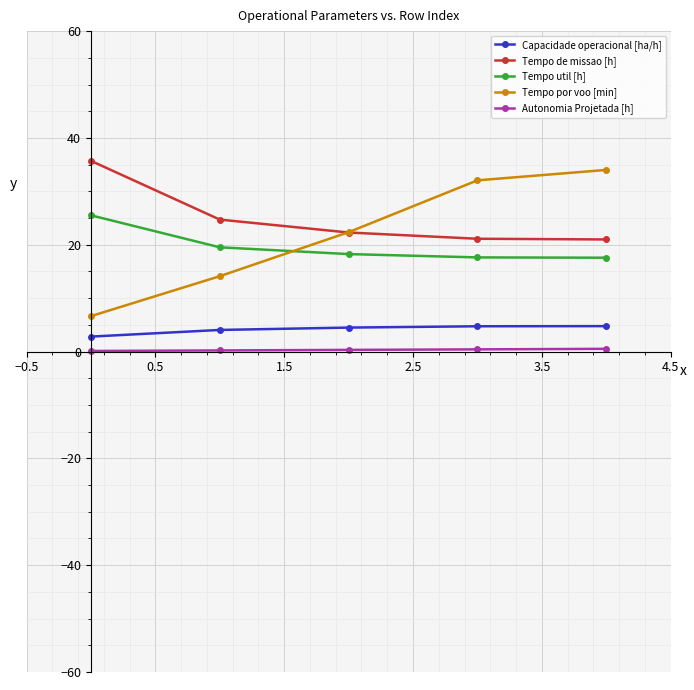

At how many categories does at least one series exceed 8?

5